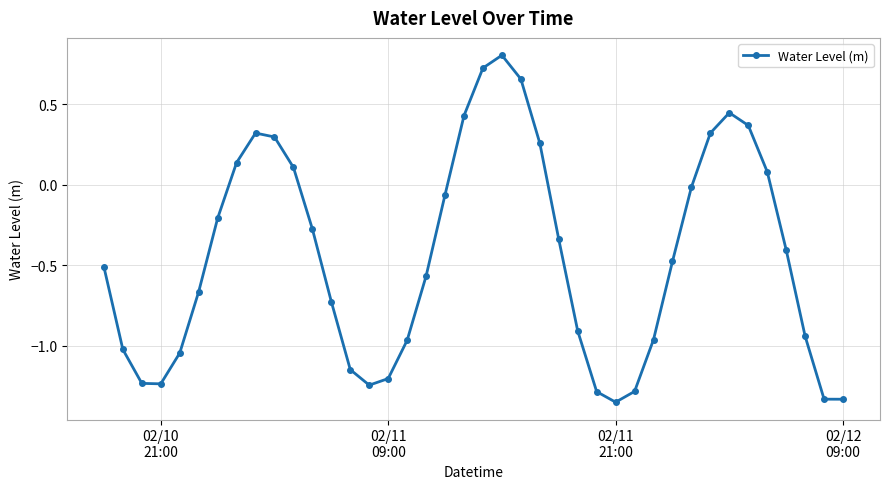

What is the difference between the second highest and second lowest values?

2.1